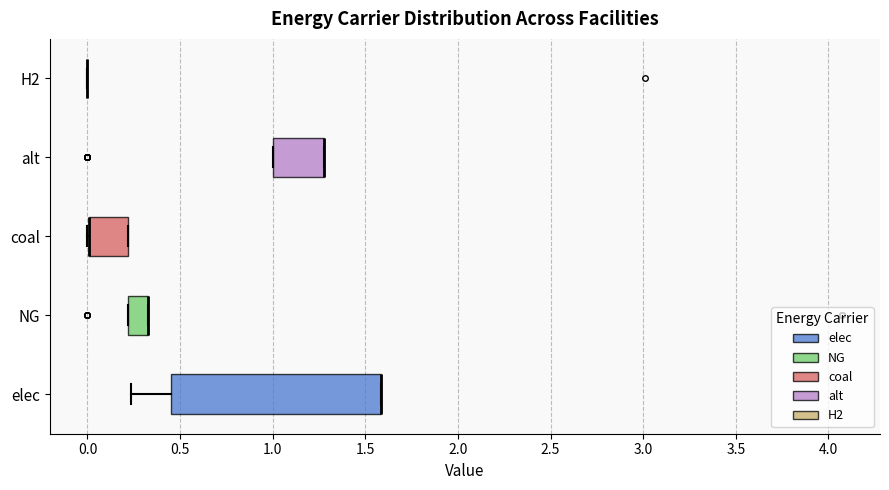

Reading bottom to top, read every box against the x-axis: the position of its median line, the range the box covers, and the ends of its whiskers. The values are not printed on the chart, so give them approximately, as read against the axis.

elec: median 1.60 (drawn on the box's right edge), box 0.45 to 1.60, whiskers 0.25 to 1.60
NG: median 0.35 (drawn on the box's right edge), box 0.20 to 0.35, whiskers 0.20 to 0.35
coal: median 0.00 (drawn on the box's left edge), box 0.00 to 0.20, whiskers 0.00 to 0.20
alt: median 1.30 (drawn on the box's right edge), box 1.00 to 1.30, whiskers 1.00 to 1.30
H2: box collapsed to a line at 0.00, whiskers 0.00 to 0.00